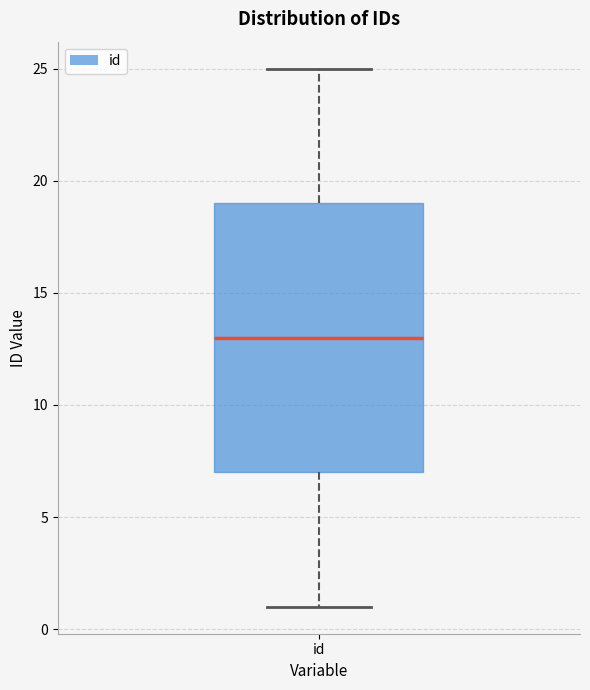

Read this box plot against the y-axis: the position of the median line, the range covered by the box, and the ends of both whiskers. The values are not printed on the chart, so give them approximately, as read against the axis.

median 13, box 7 to 19, whiskers 1 to 25